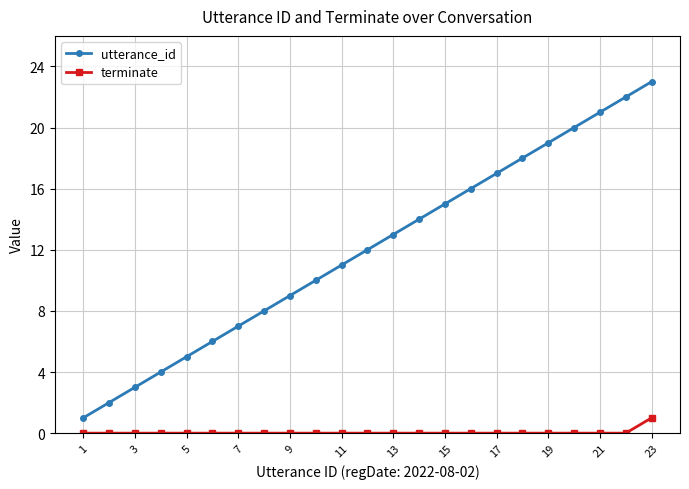

True or false: terminate and utterance_id cross at least once.

False